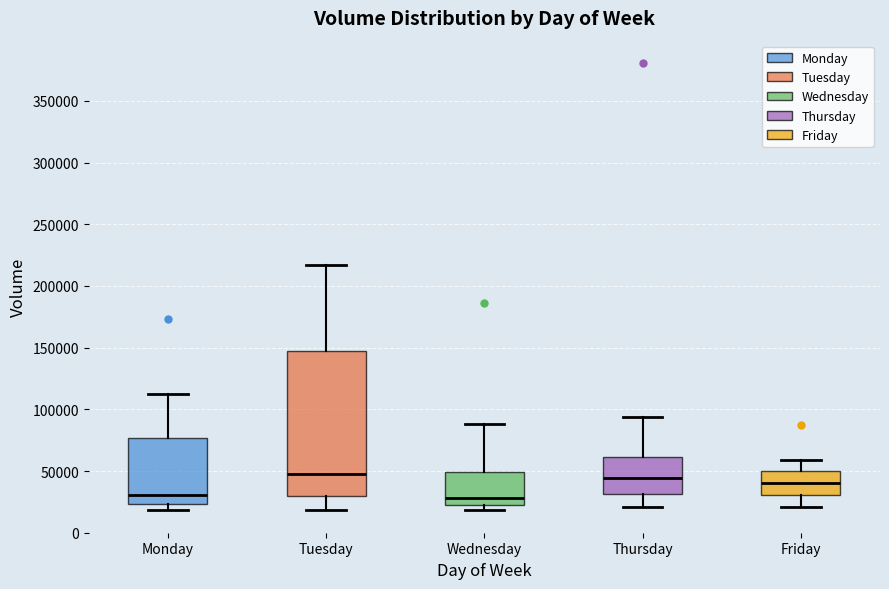

Where is the lower edge of the box for Friday on the y-axis? The values are not printed on the chart, so give them approximately, as read against the axis.

30000